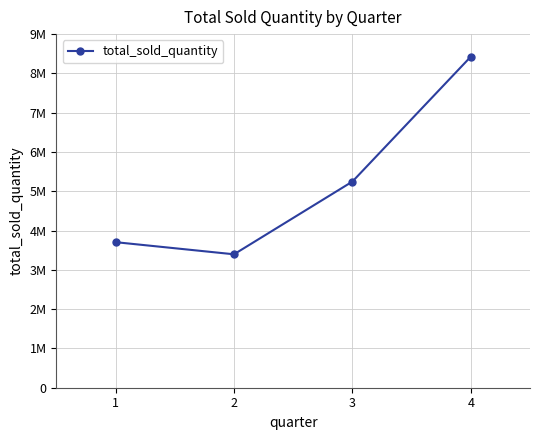

Between 1 and 2, which is larger?

1